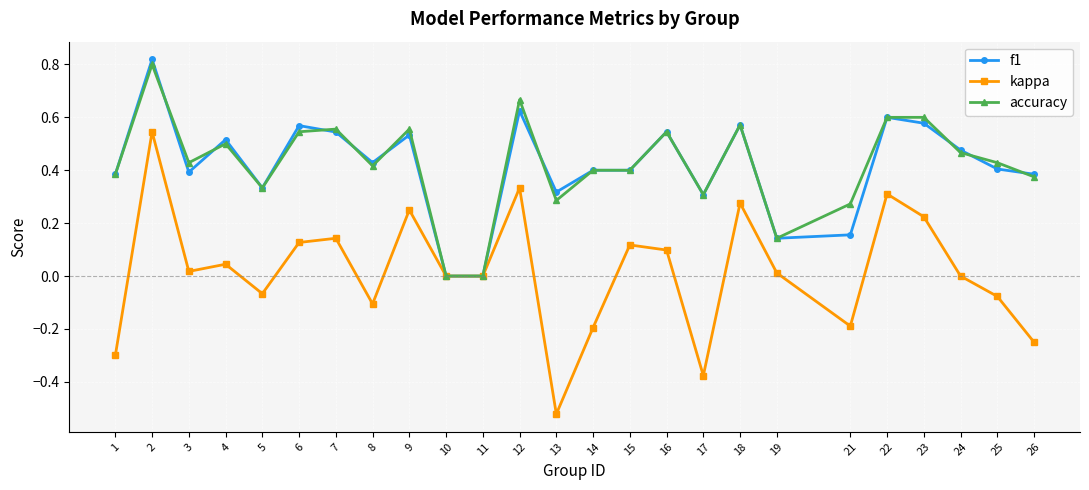

The value of f1 at 4 is 0.1. True or false?

False